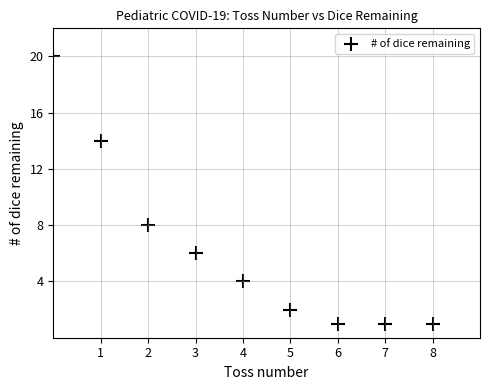

What is the average Y value?

6